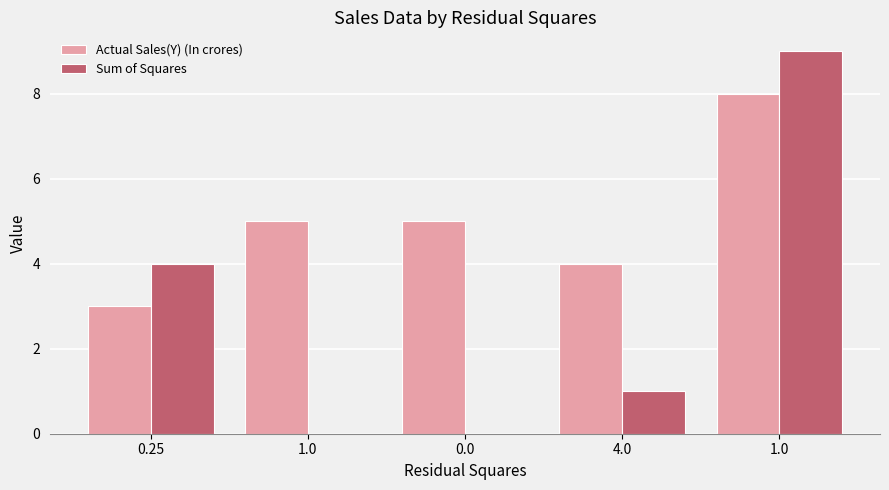

Reading right to left, extract all data points from this chart.

Actual Sales(Y) (In crores): 1.0=8	4.0=4	0.0=5	1.0=5	0.25=3
Sum of Squares: 1.0=9	4.0=1	0.0=0	1.0=0	0.25=4